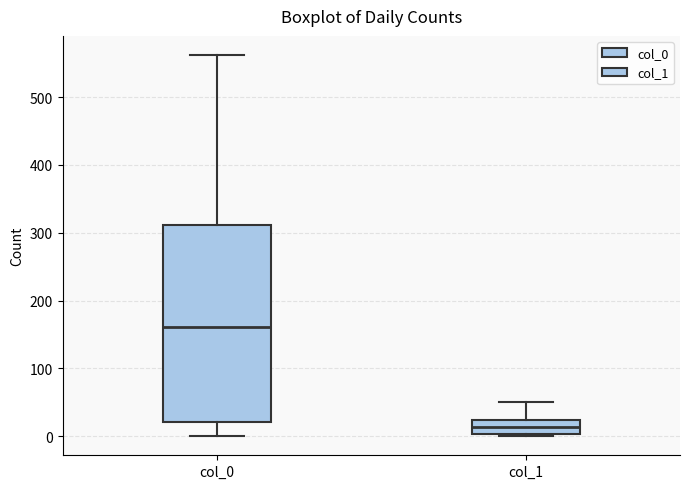

Which box has the lowest median line?

col_1